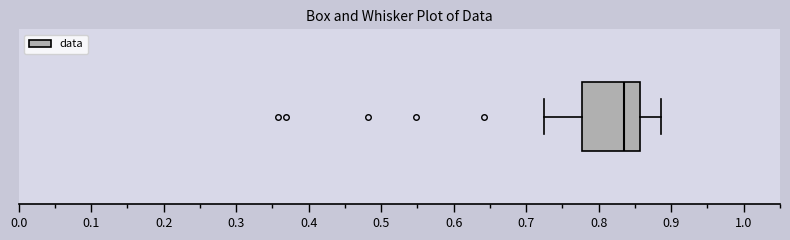

Read this box plot against the x-axis: the position of the median line, the range covered by the box, and the ends of both whiskers. The values are not printed on the chart, so give them approximately, as read against the axis.

median 0.84, box 0.78 to 0.86, whiskers 0.72 to 0.89